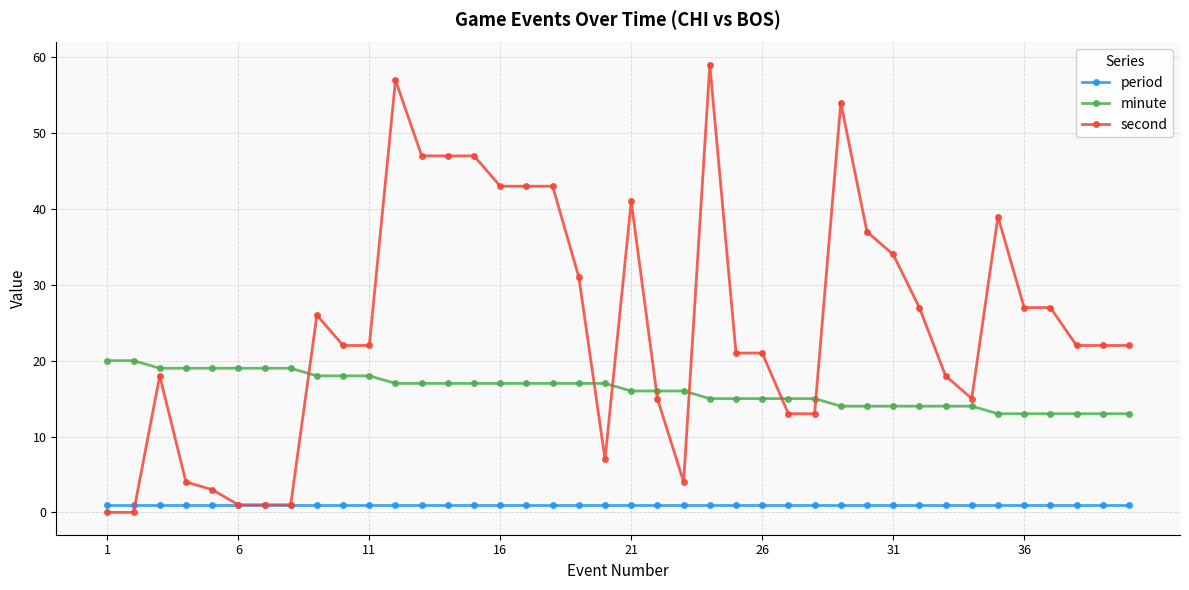

True or false: minute and period cross at least once.

False